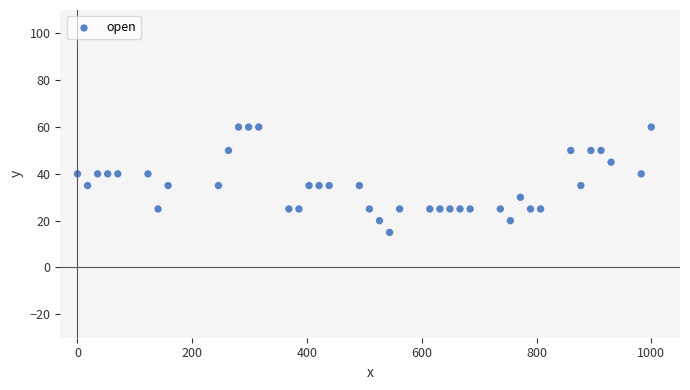

What is the range of Y values (max minus min)?

45.0